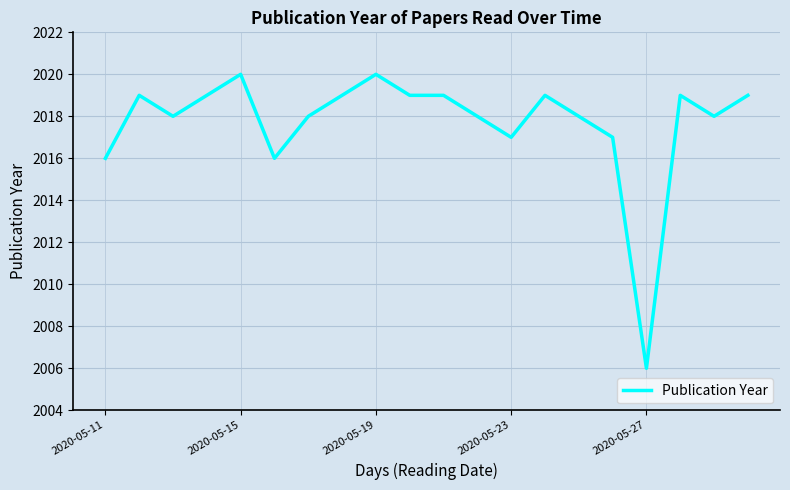

What is the minimum value shown in the chart?

2006